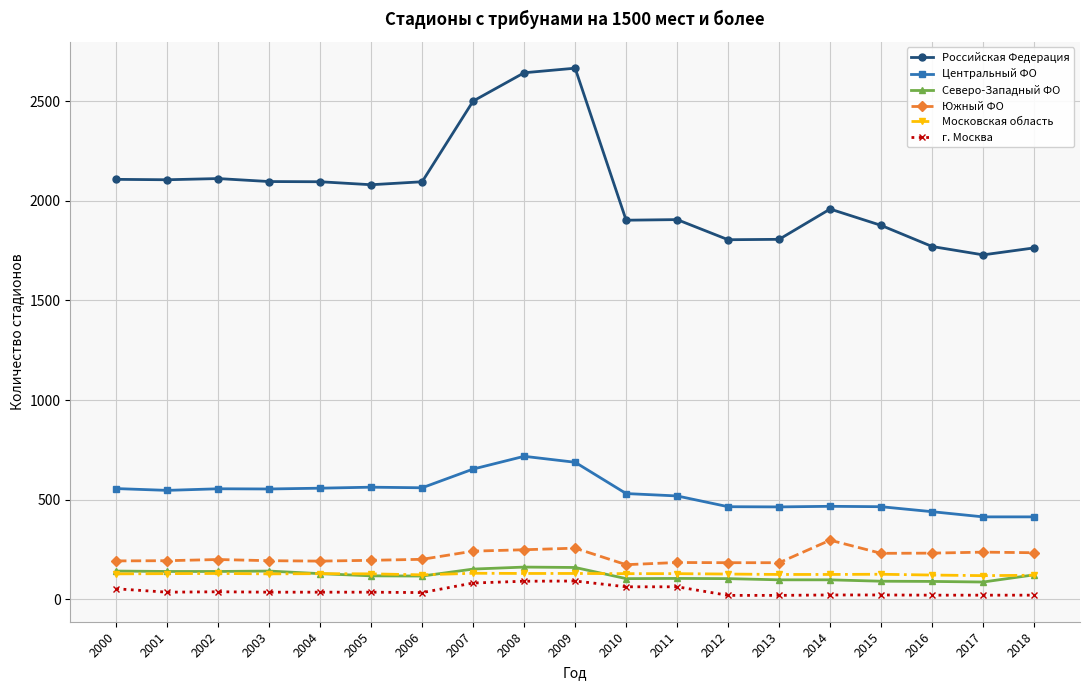

What is the value of the Южный ФО point at the 11th from the left?

174